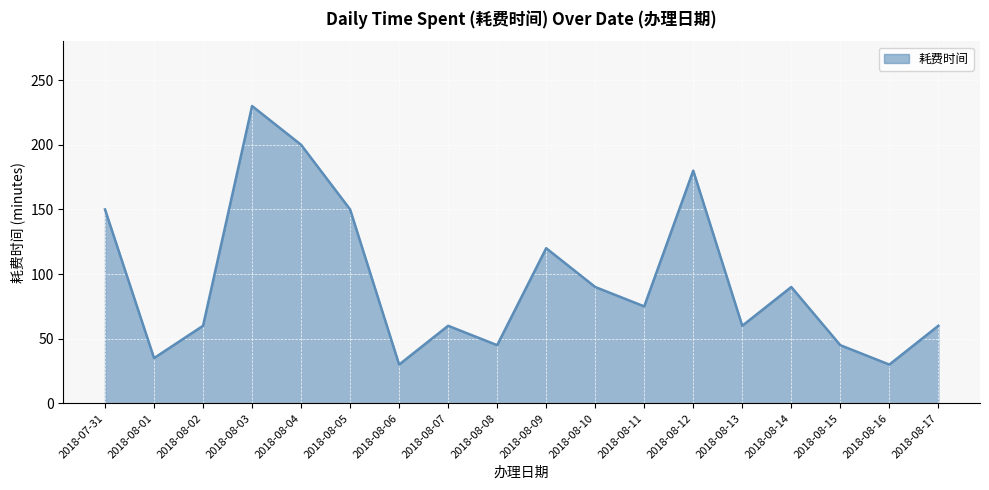

What is the maximum value shown in the chart?

230